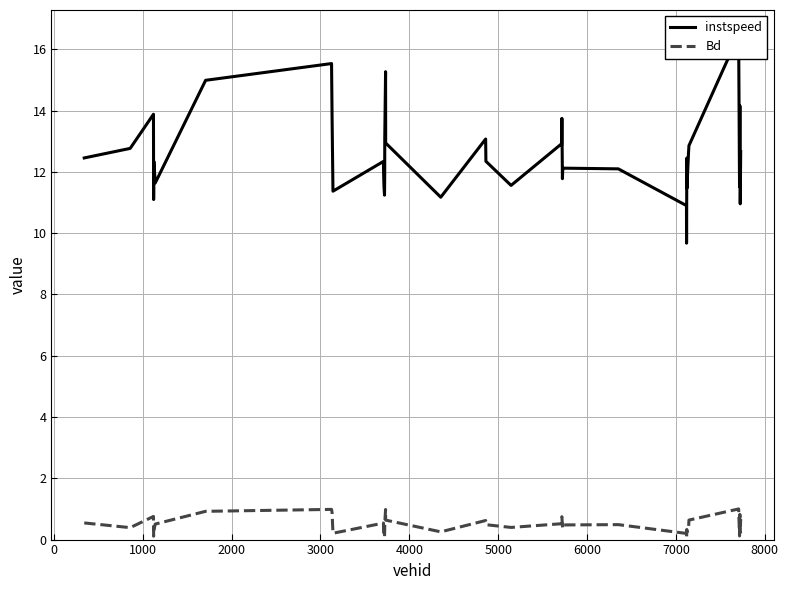

What is the maximum value for Bd?

1.0